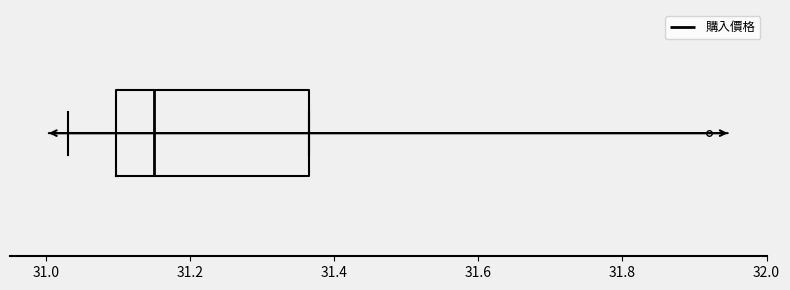

Where is the right edge of the box on the x-axis? The values are not printed on the chart, so give them approximately, as read against the axis.

31.36